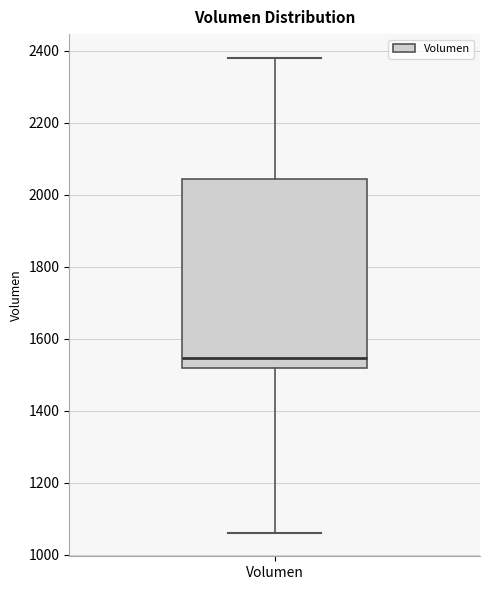

Read this box plot against the y-axis: the position of the median line, the range covered by the box, and the ends of both whiskers. The values are not printed on the chart, so give them approximately, as read against the axis.

median 1540, box 1520 to 2040, whiskers 1060 to 2380